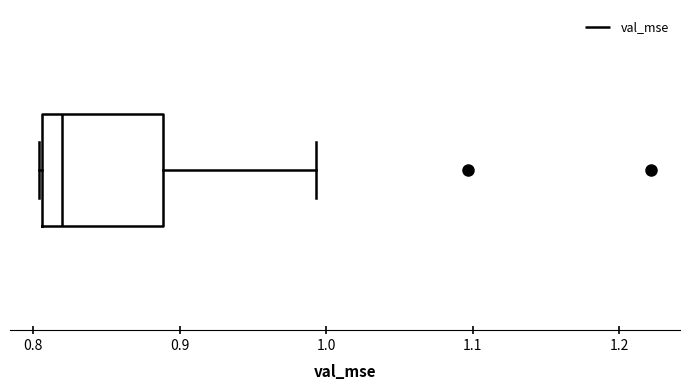

Read this box plot against the x-axis: the position of the median line, the range covered by the box, and the ends of both whiskers. The values are not printed on the chart, so give them approximately, as read against the axis.

median 0.82, box 0.81 to 0.89, whiskers 0.80 to 0.99